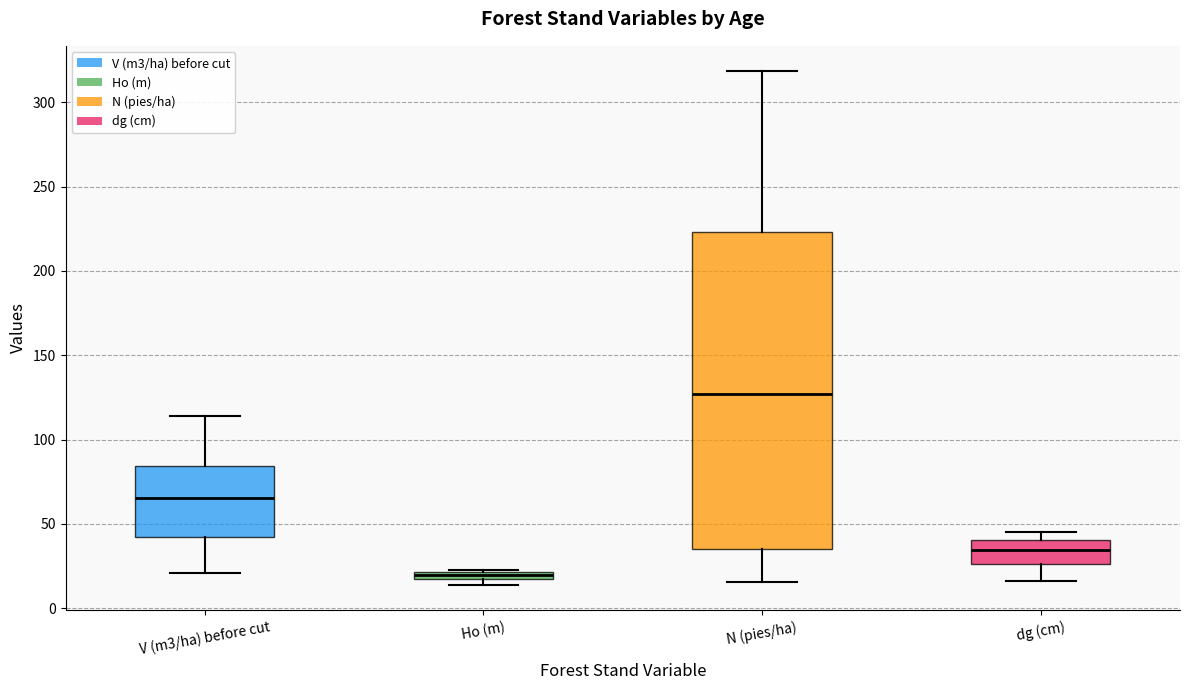

Which box's median line is the highest?

N (pies/ha)